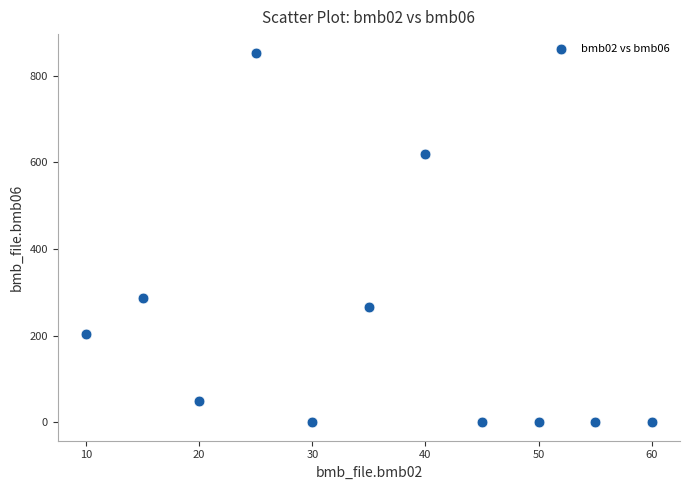

What Y value in the scatter plot is closest to 426?

286.0